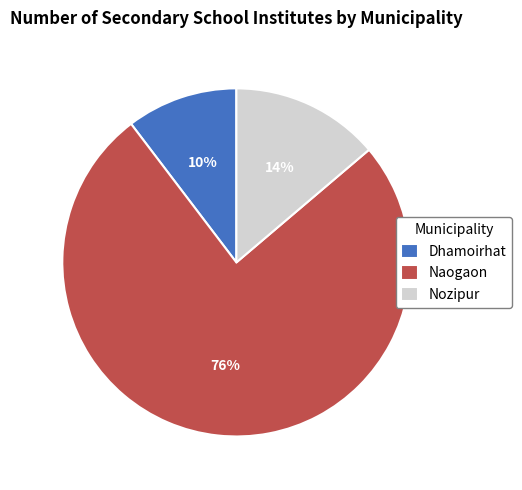

The Nozipur slice represents 8% of the pie. True or false?

False